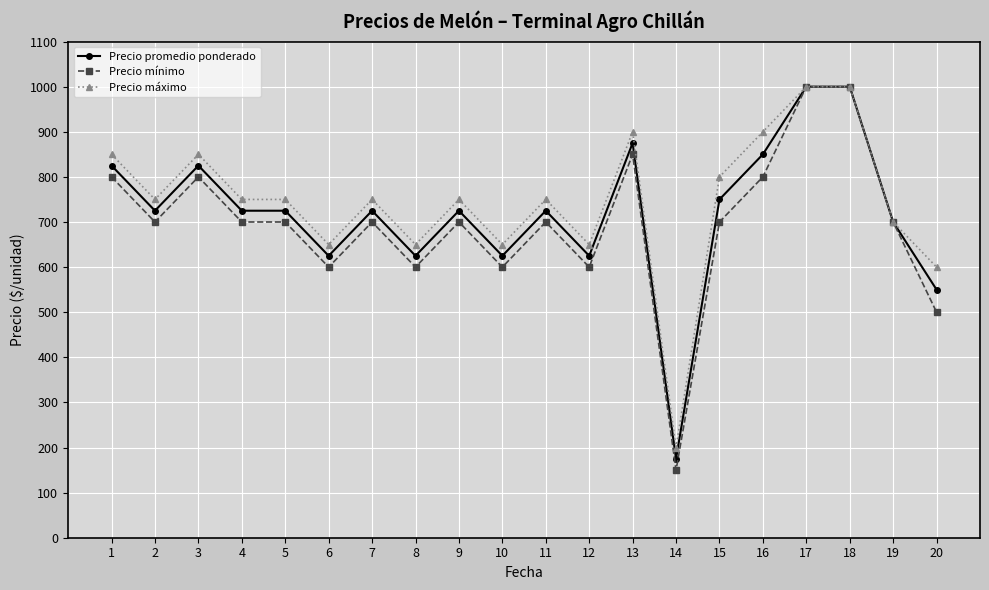

Where is the first local maximum for Precio máximo?

3